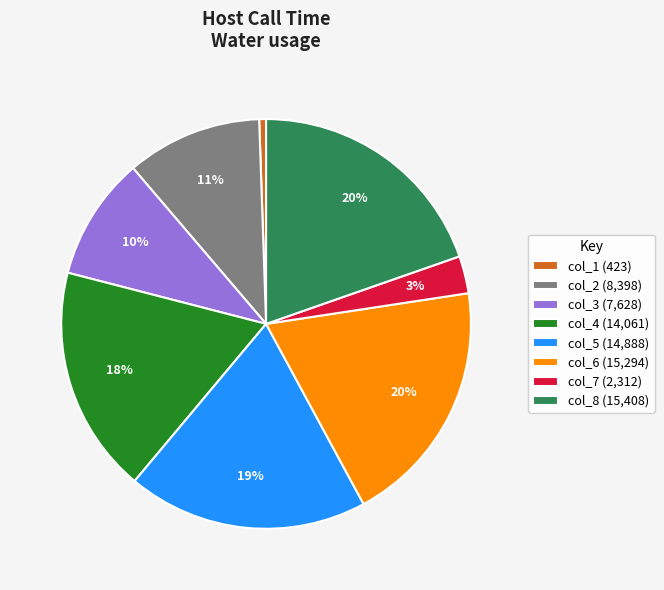

How many segments does this pie chart have?

8